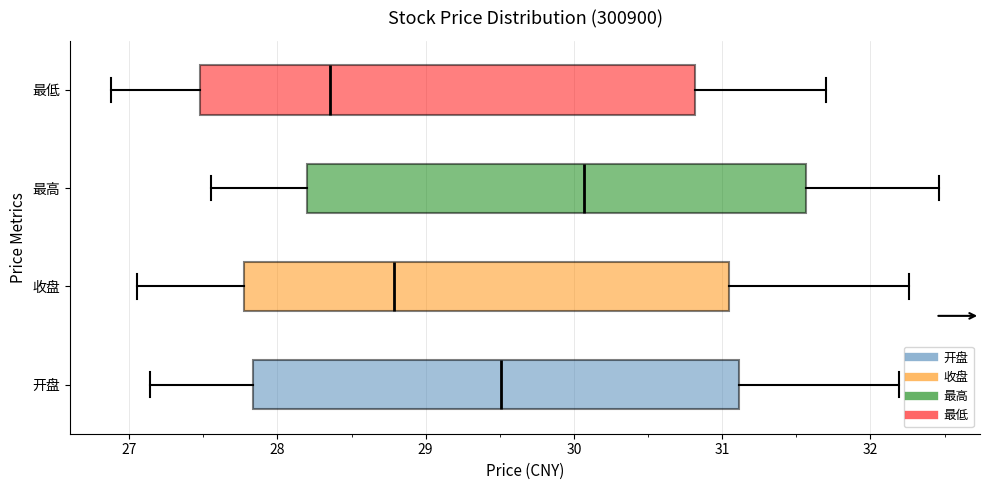

Where does the median line of the box for 开盘 sit on the x-axis? The values are not printed on the chart, so give them approximately, as read against the axis.

29.5